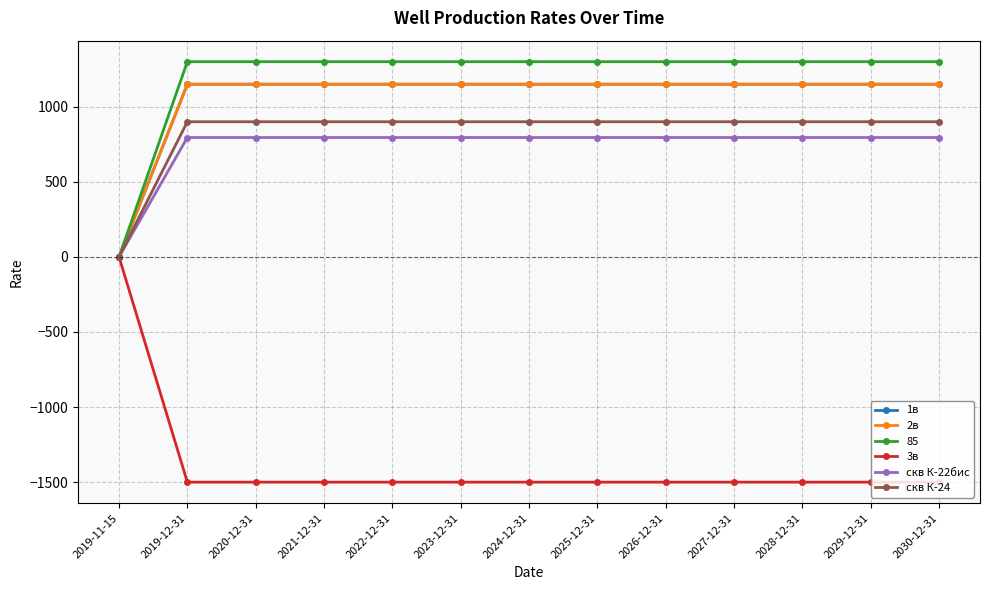

Between 2022-12-31 and 2029-12-31, which series saw the biggest shift?

1в